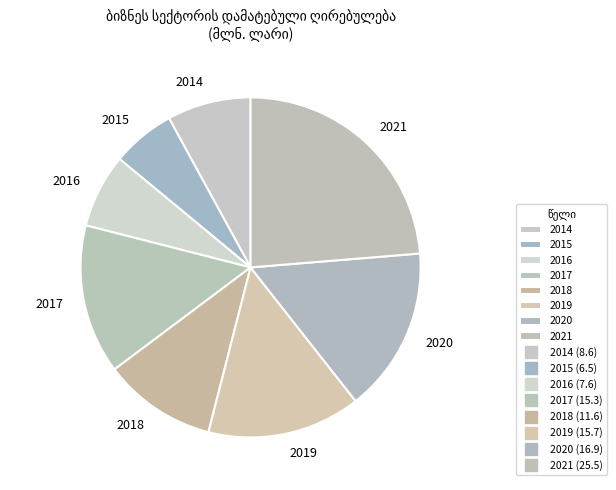

Which slice is the largest?

2021